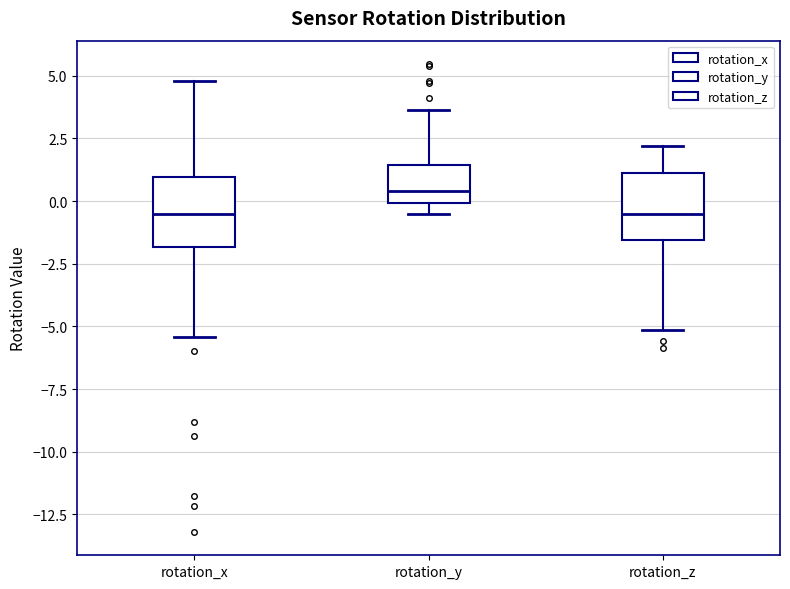

Reading left to right, read every box against the y-axis: the position of its median line, the range the box covers, and the ends of its whiskers. The values are not printed on the chart, so give them approximately, as read against the axis.

rotation_x: median -0.5, box -2.0 to 1.0, whiskers -5.5 to 5.0
rotation_y: median 0.5, box 0.0 to 1.5, whiskers -0.5 to 3.5
rotation_z: median -0.5, box -1.5 to 1.0, whiskers -5.0 to 2.0